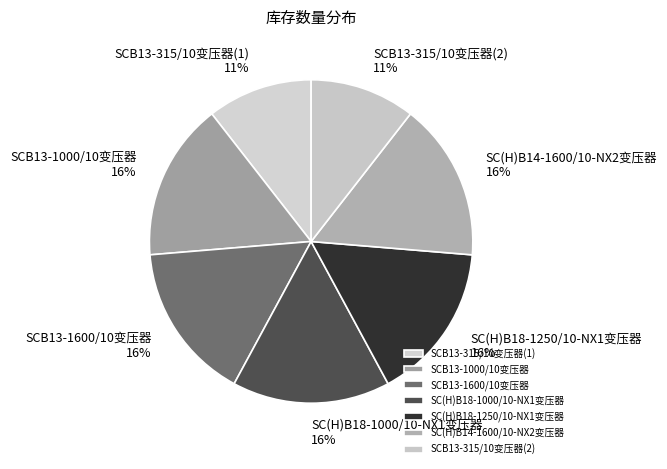

True or false: SCB13-1600/10变压器 accounts for 16% of the total.

True